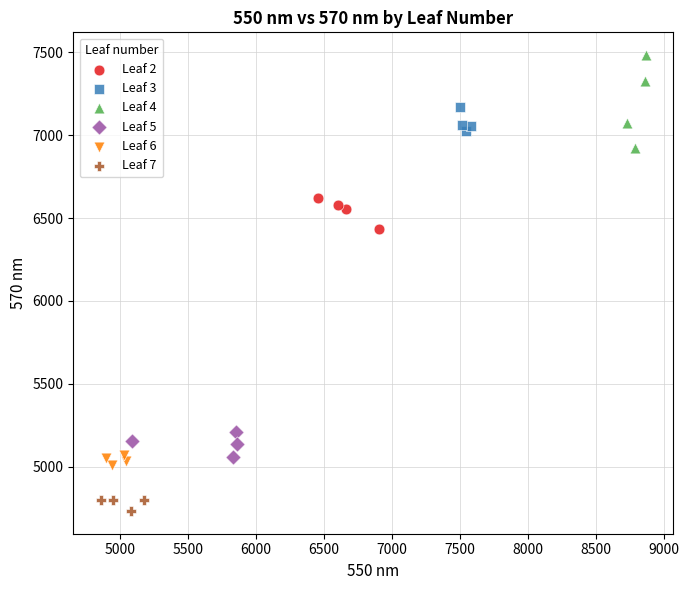

What are all the series names shown in the legend?

Leaf 2, Leaf 3, Leaf 4, Leaf 5, Leaf 6, Leaf 7